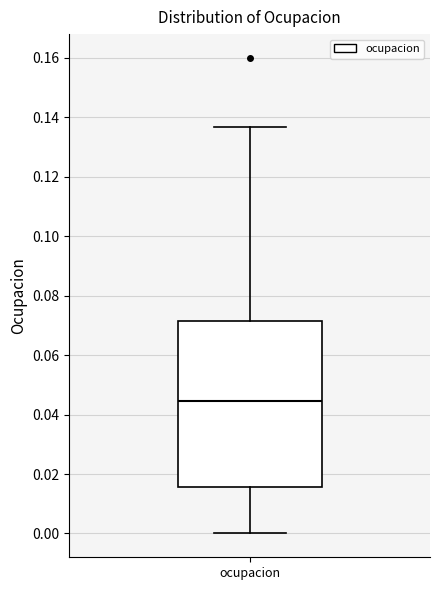

Read this box plot against the y-axis: the position of the median line, the range covered by the box, and the ends of both whiskers. The values are not printed on the chart, so give them approximately, as read against the axis.

median 0.044, box 0.016 to 0.072, whiskers 0.000 to 0.136